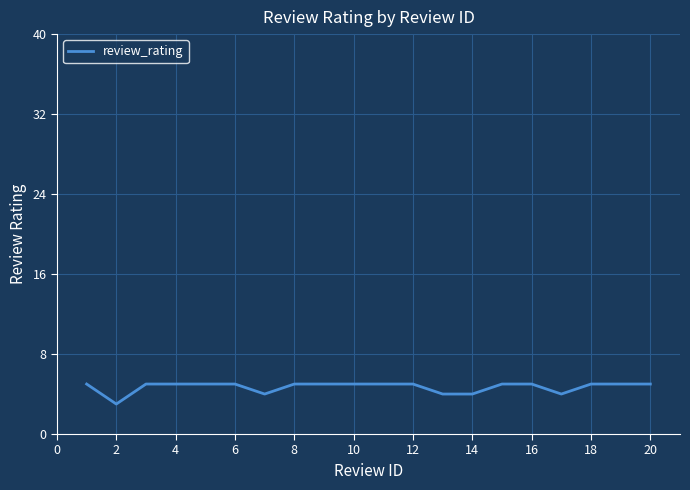

What is the greatest value displayed?

5